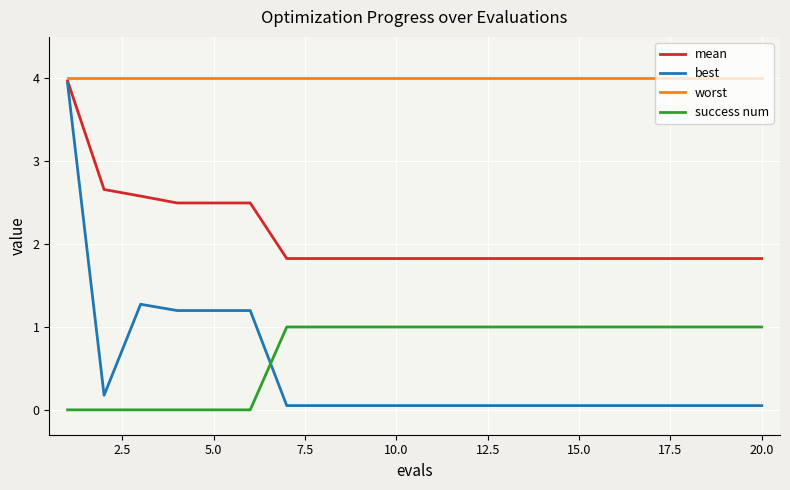

Which series has the largest range (max minus min)?

best